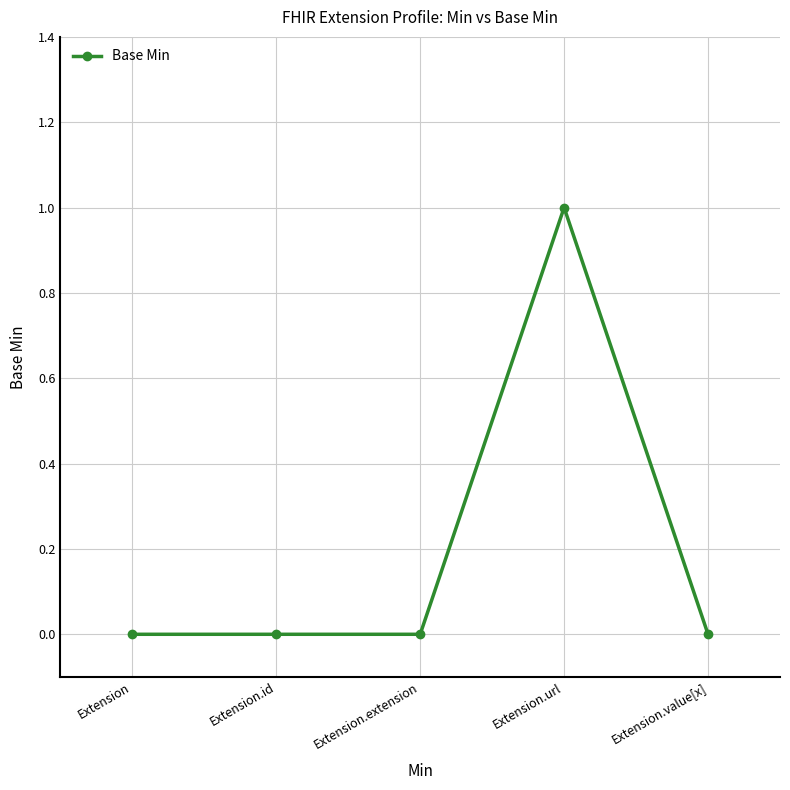

The value at Extension.value[x] is -1. True or false?

False